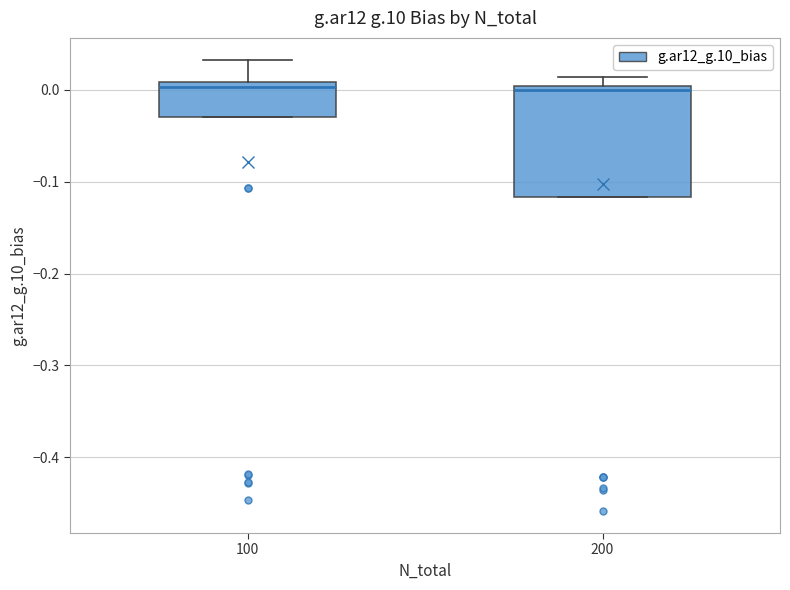

Where is the upper edge of the box at x = 100 on the y-axis? The values are not printed on the chart, so give them approximately, as read against the axis.

0.01